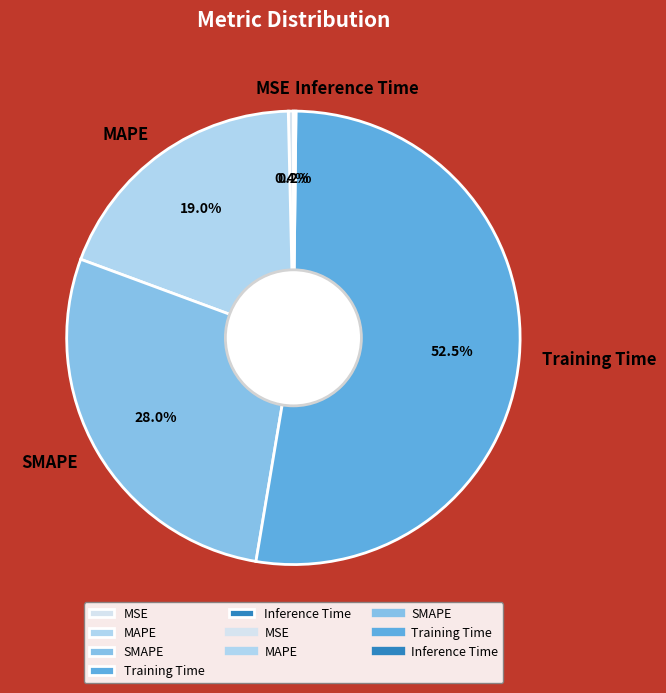

Which category accounts for the majority?

Training Time